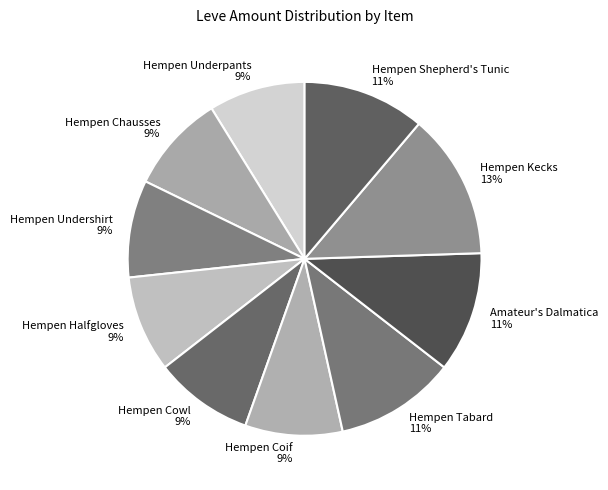

To the nearest percent, what is the combined percentage of Hempen Underpants and Hempen Coif?

18%